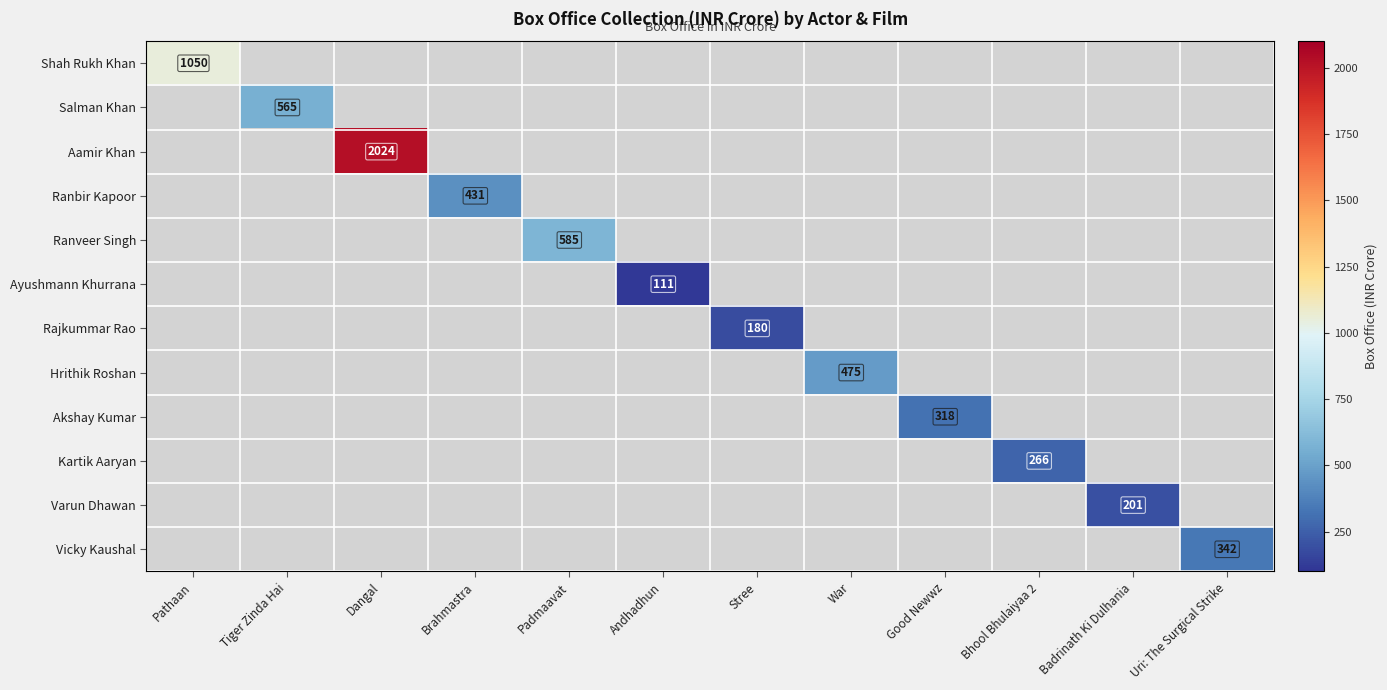

Which label corresponds to the largest value in the chart?

Dangal